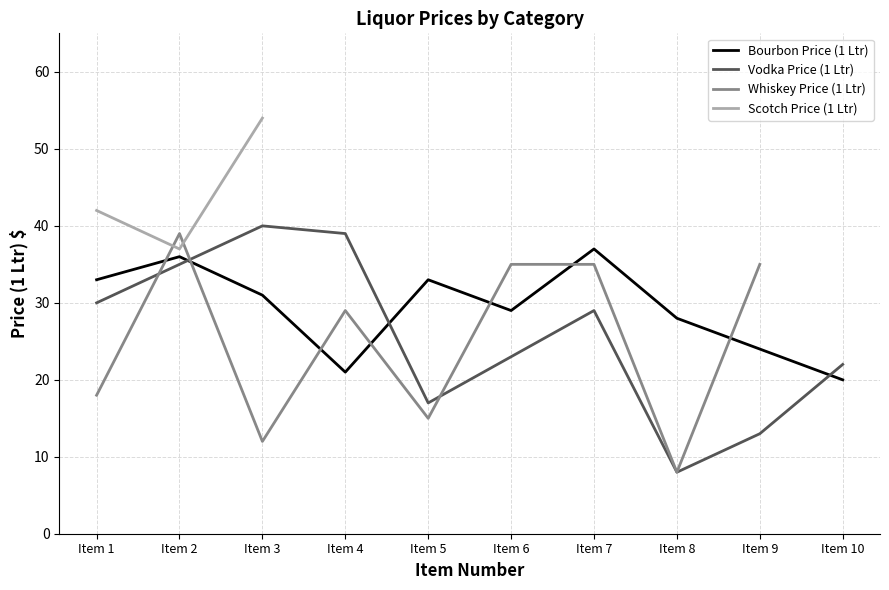

At which category does Bourbon Price (1 Ltr) reach its first local valley?

Item 4